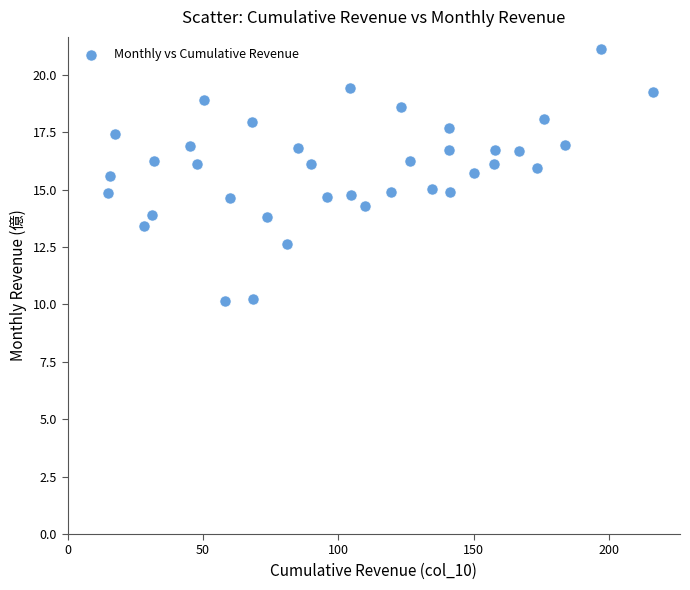

What is the range of Y values (max minus min)?

10.9